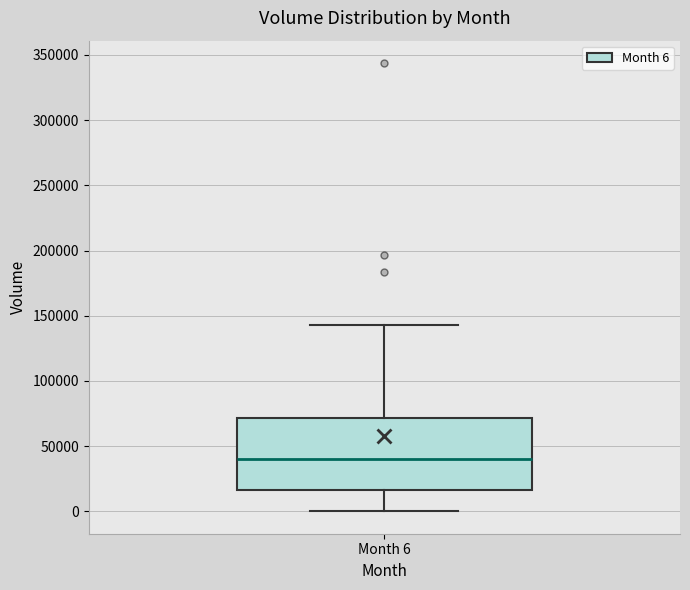

Transcribe this box plot: give where the median line is, the range the box spans, and where the two whiskers end, as read against the y-axis. The values are not printed on the chart, so give them approximately, as read against the axis.

median 40000, box 15000 to 70000, whiskers 0 to 145000